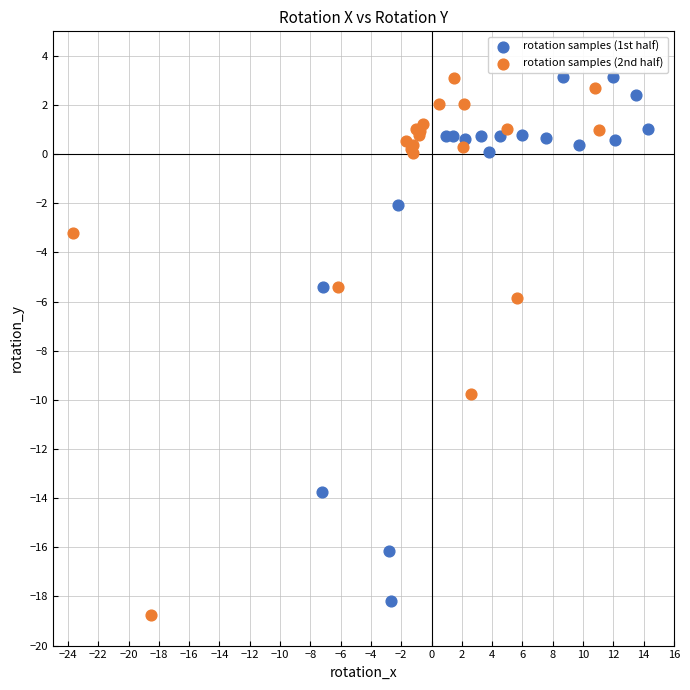

What are all the series names shown in the legend?

rotation samples (1st half), rotation samples (2nd half)